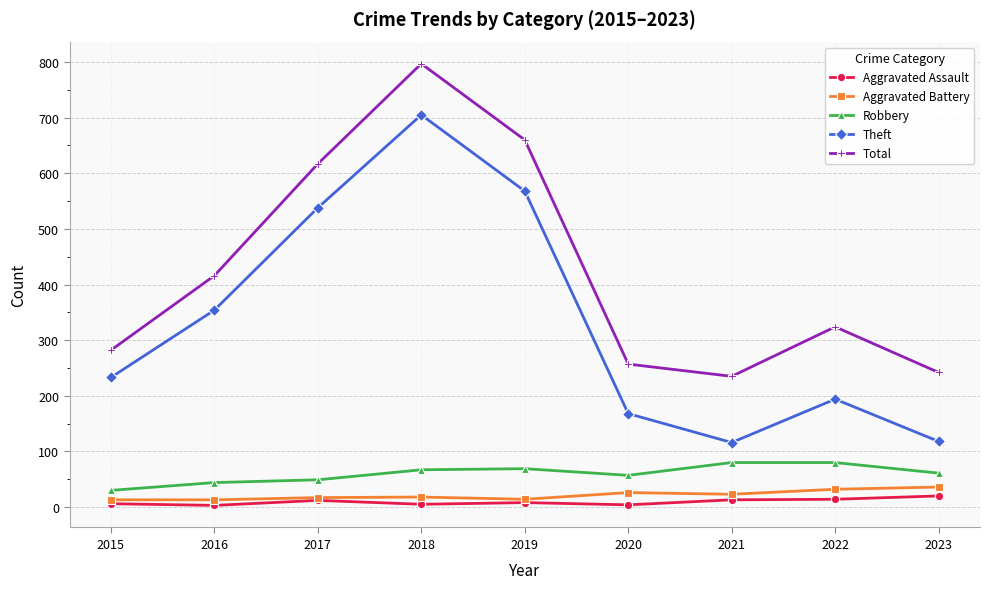

What is the minimum value for Aggravated Battery?

13